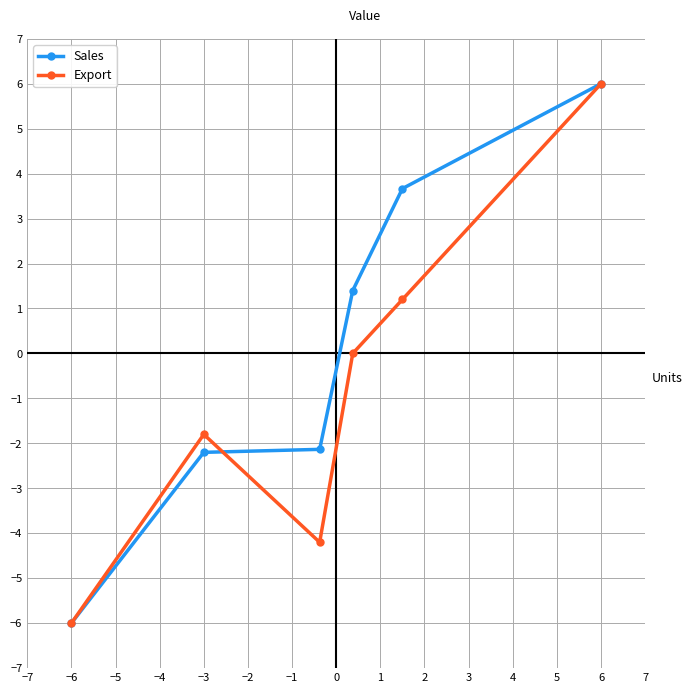

Does the chart display data point markers on the line(s)?

Yes